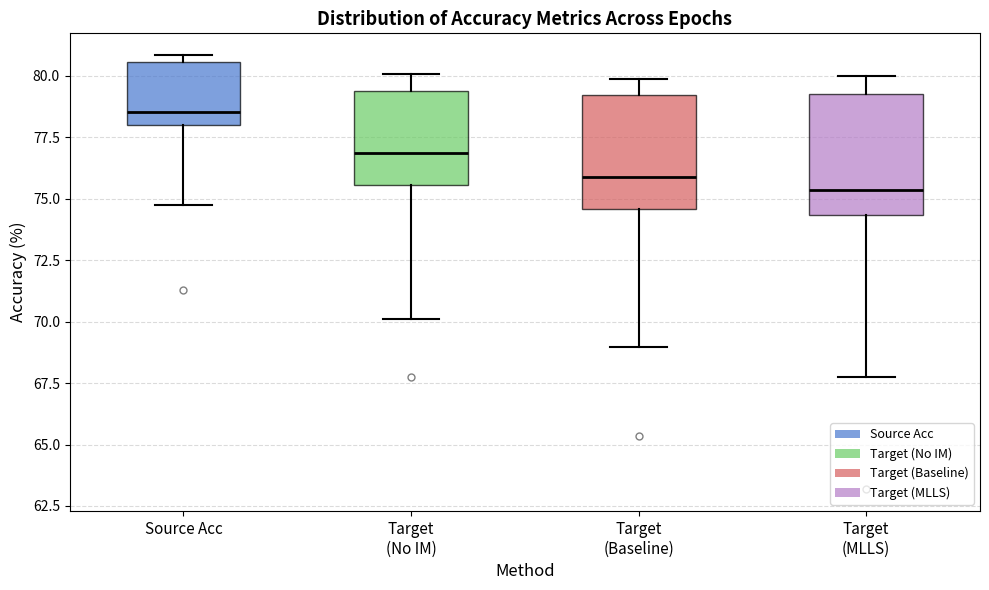

Which box has the highest median line?

Source Acc